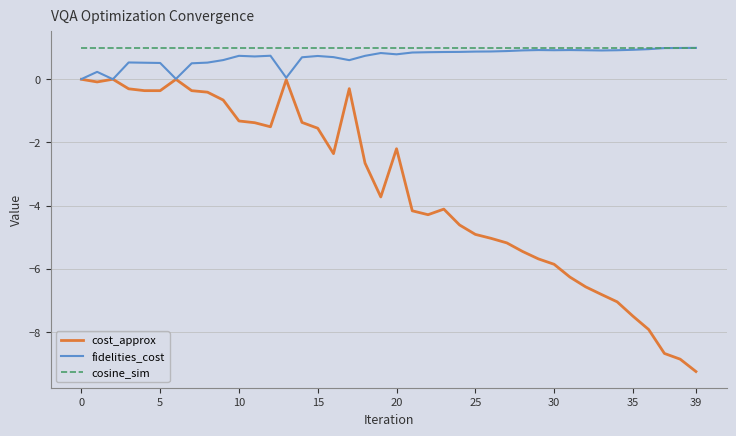

True or false: cosine_sim and cost_approx intersect in this chart.

False